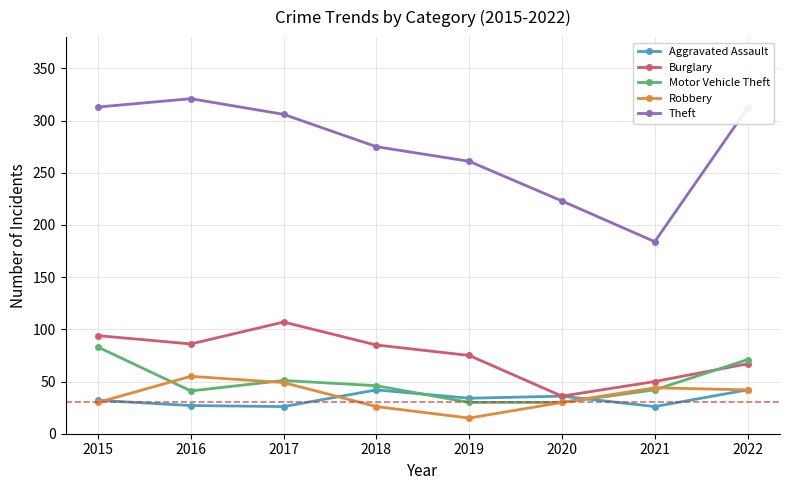

True or false: Burglary has a value of 165 at 2017.

False